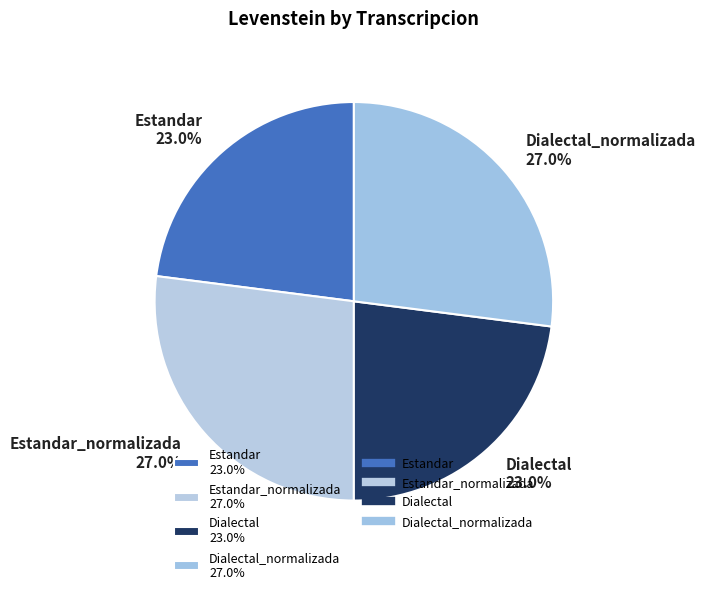

What is the ratio of the value at Dialectal 23.0% to the value at Estandar 23.0%?

1.0